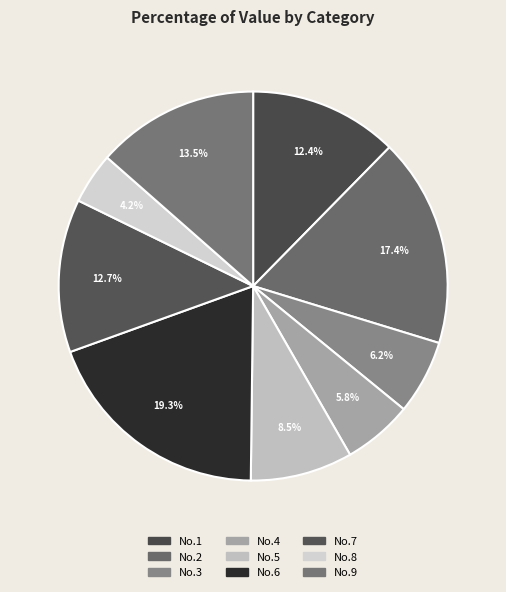

What is the ratio of the value at No.6 to the value at No.7?

1.5